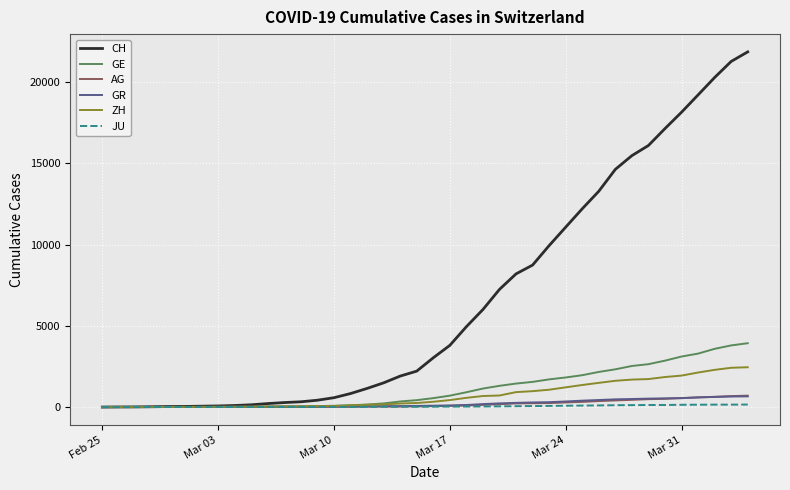

What is the maximum value shown in the chart?

21855